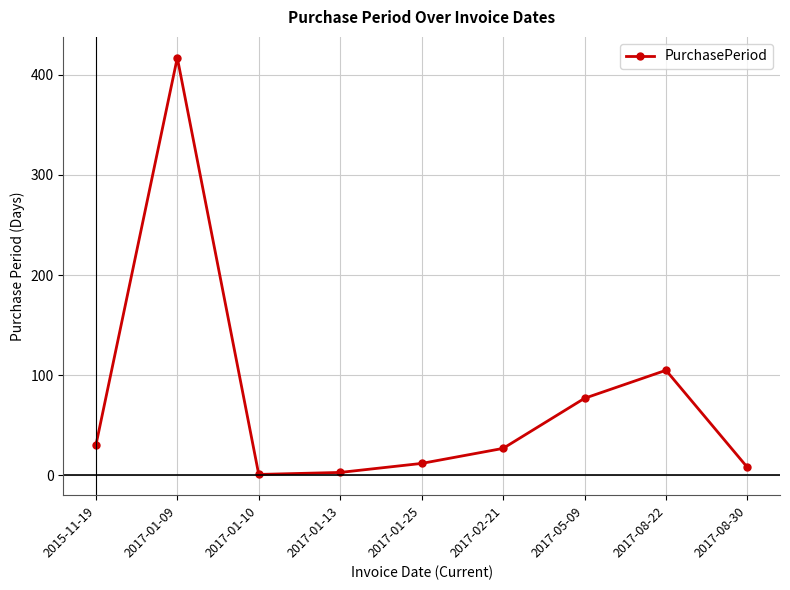

At which category does the data reach its first local peak?

2017-01-09